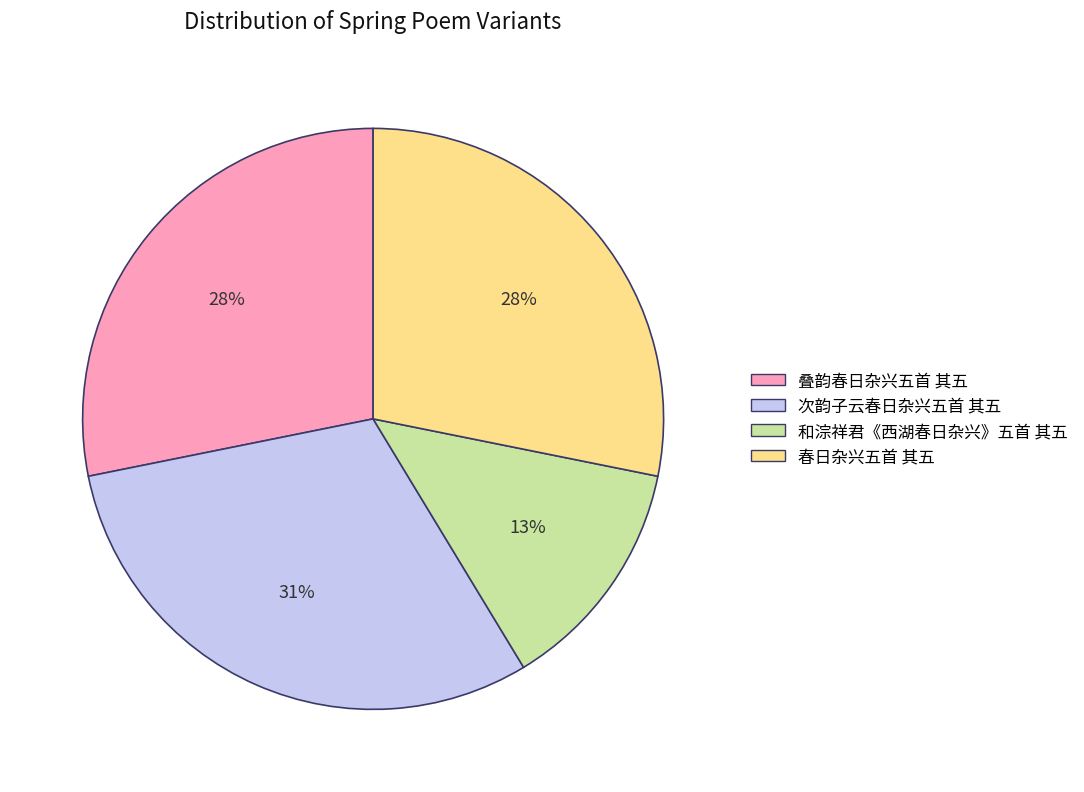

Does any single category account for the majority?

No